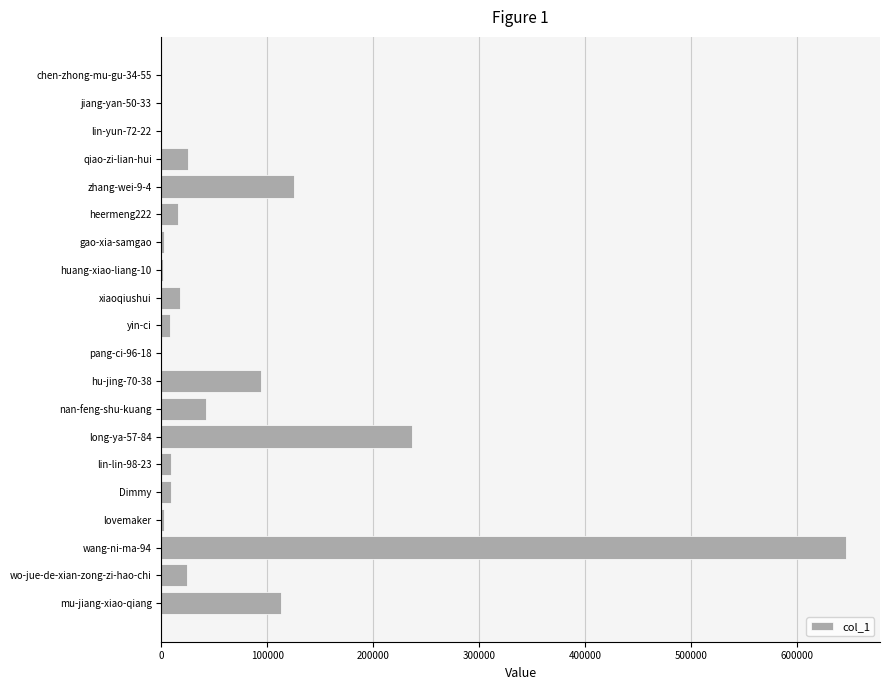

At which category does the chart reach its peak across all series?

wang-ni-ma-94